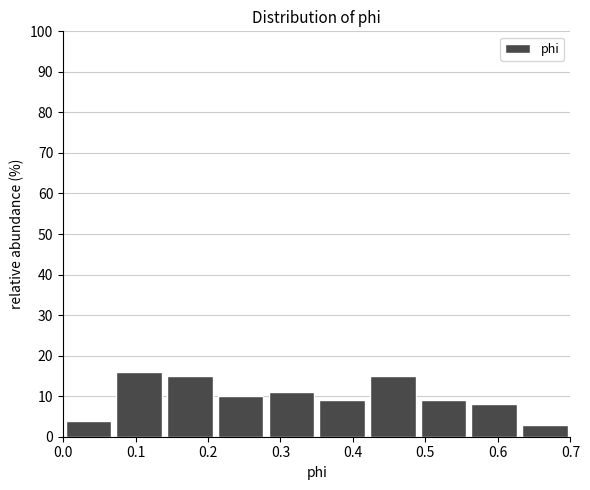

What is the height of the bar covering 0.07 to 0.14 on the x-axis? The values are not printed on the chart, so give them approximately, as read against the axis.

16